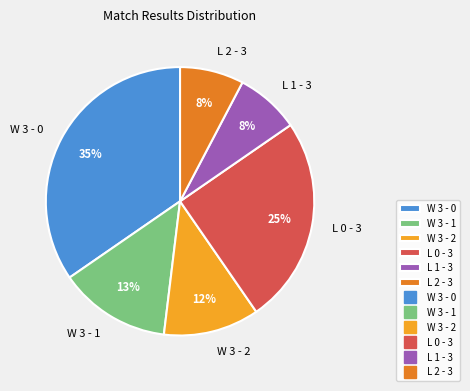

To the nearest percent, what portion does W 3 - 2 represent?

12%